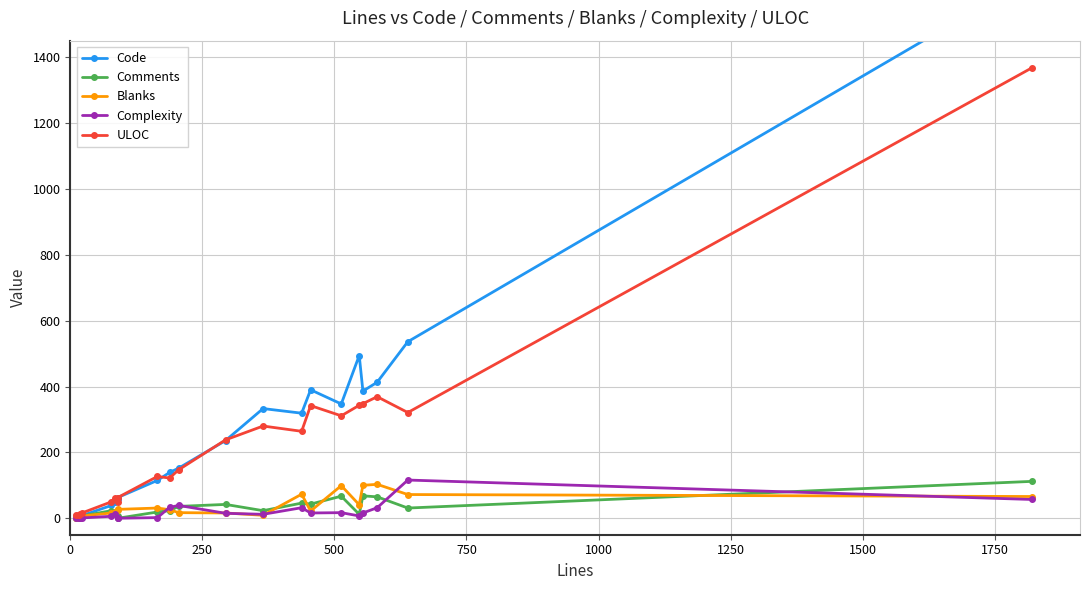

Which series has the largest total across all categories?

Code